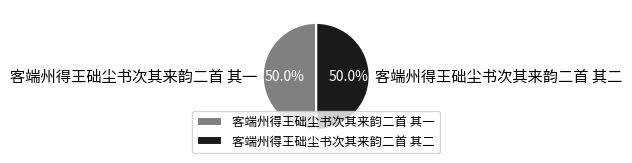

What is the ratio of the value at 客端州得王础尘书次其来韵二首 其二 to the value at 客端州得王础尘书次其来韵二首 其一?

1.0